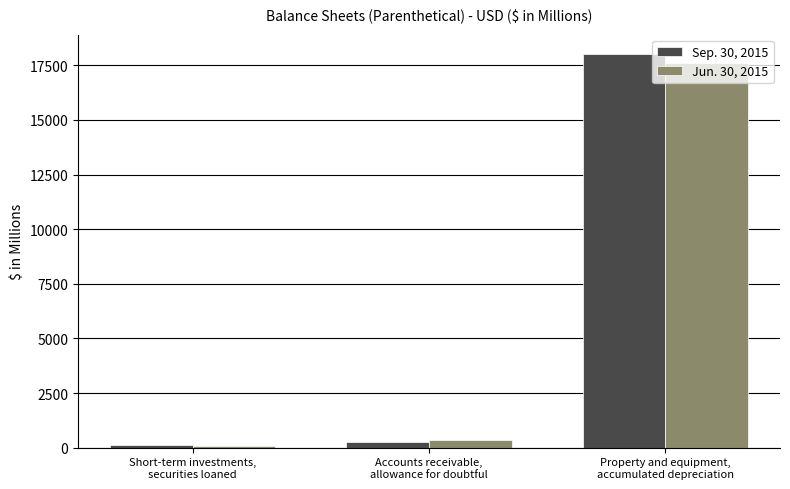

How many bars are there in total?

6